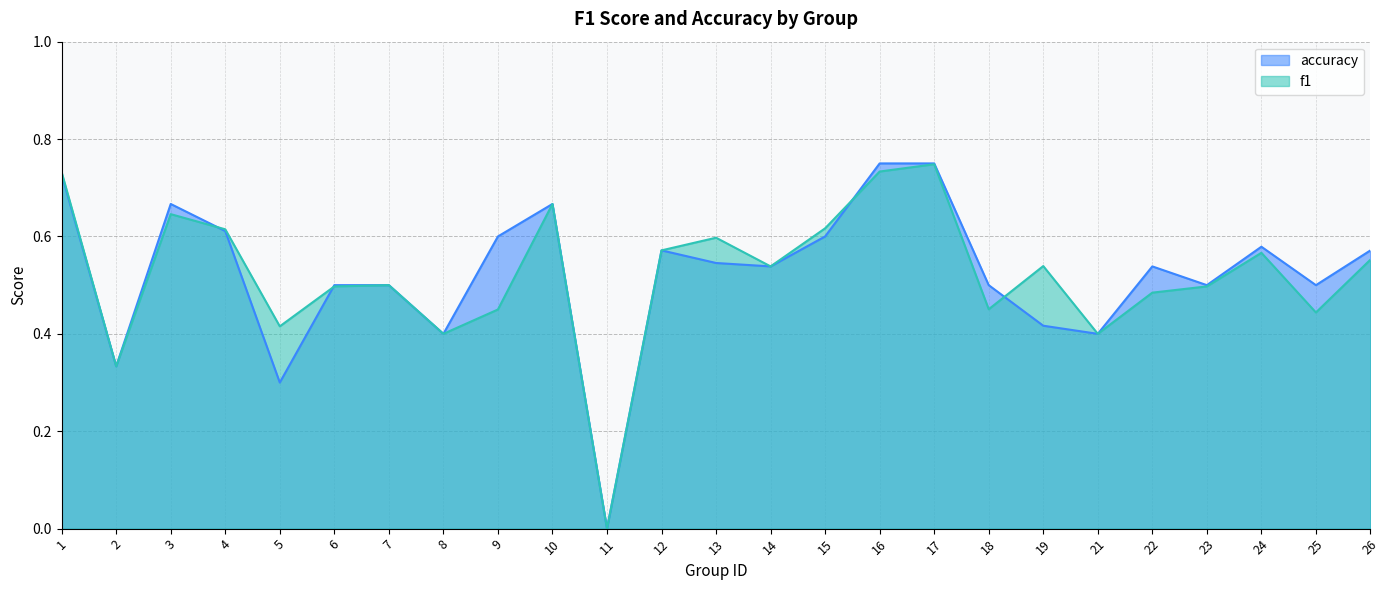

Reading right to left, what are all the values shown in this chart?

f1: 0.6	0.4	0.6	0.5	0.5	0.4	0.5	0.5	0.7	0.7	0.6	0.5	0.6	0.6	0.0	0.7	0.5	0.4	0.5	0.5	0.4	0.6	0.6	0.3	0.7
accuracy: 0.6	0.5	0.6	0.5	0.5	0.4	0.4	0.5	0.8	0.8	0.6	0.5	0.5	0.6	0.0	0.7	0.6	0.4	0.5	0.5	0.3	0.6	0.7	0.3	0.7